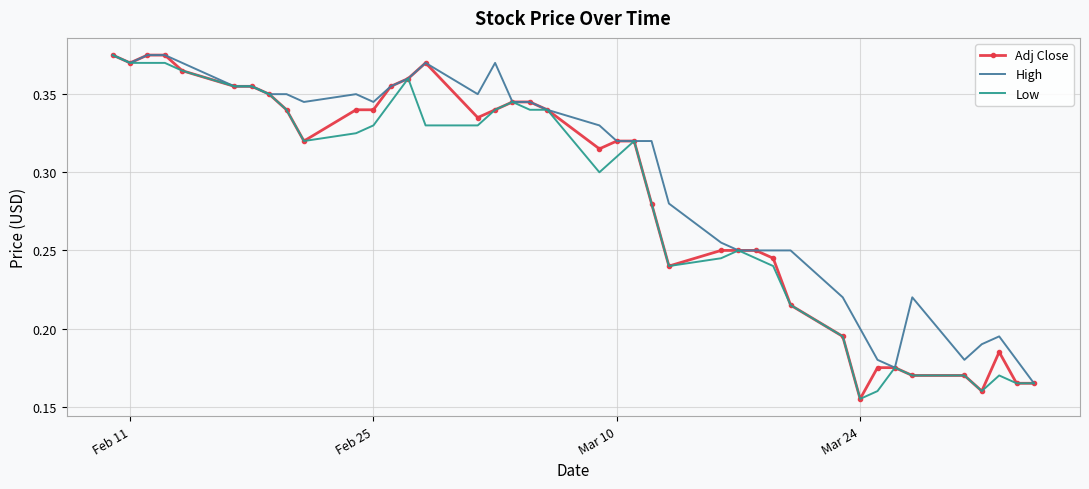

Which series has the largest total across all categories?

High